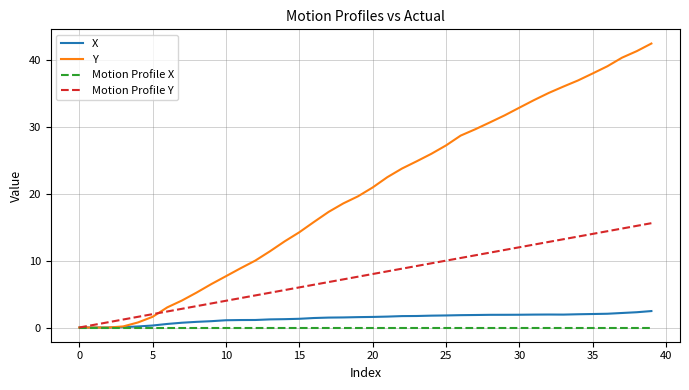

What is the difference between the maximum and minimum values in the Y series?

42.5